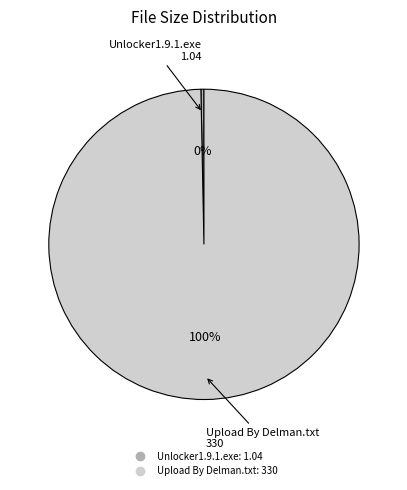

True or false: Unlocker1.9.1.exe accounts for 0% of the total.

True